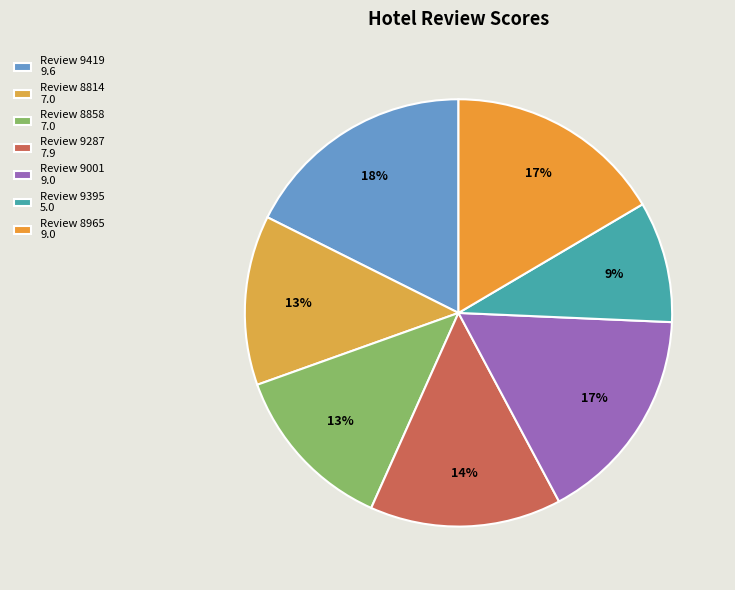

Rank the categories by value from lowest to highest.

9395, 8814, 8858, 9287, 9001, 8965, 9419